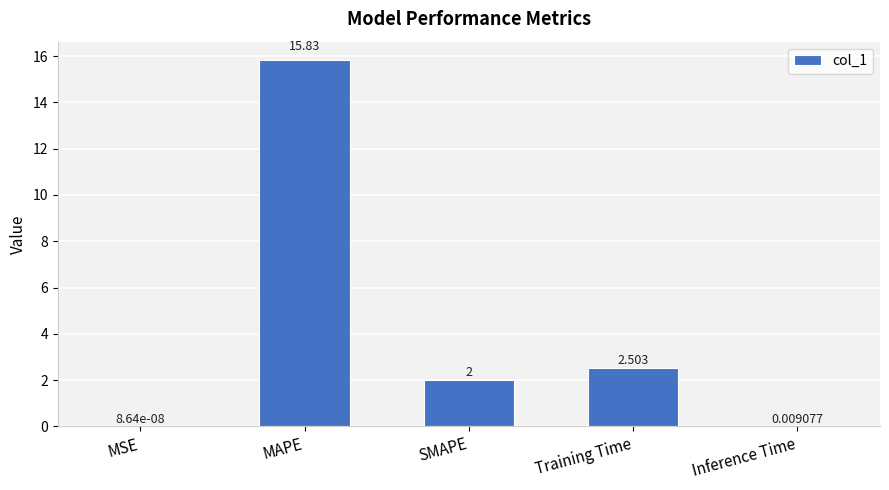

Which label corresponds to the largest value in the chart?

MAPE